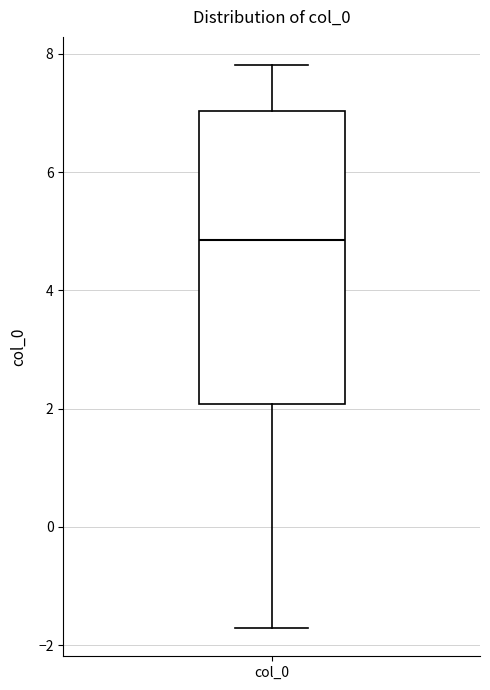

Where does the median line of the box for col_0 sit on the y-axis? The values are not printed on the chart, so give them approximately, as read against the axis.

4.8